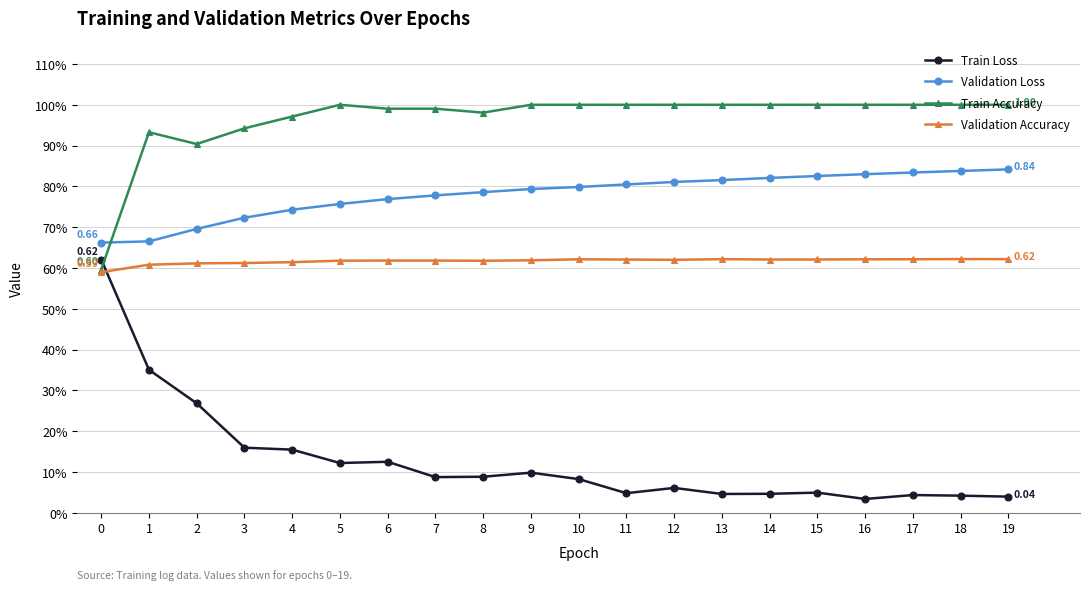

Read the Validation Loss value at 3.

0.7